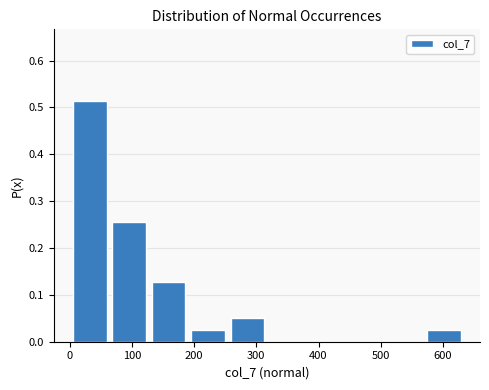

Reading left to right, list every bar in this chart as the range it spans on the x-axis followed by its height. Neither the bar edges nor the heights are printed on the chart, so give them approximately, as read against the axes.

0 to 60: 0.51
60 to 130: 0.26
130 to 190: 0.13
190 to 250: 0.03
250 to 320: 0.05
320 to 380: 0
380 to 440: 0
440 to 510: 0
510 to 570: 0
570 to 630: 0.03